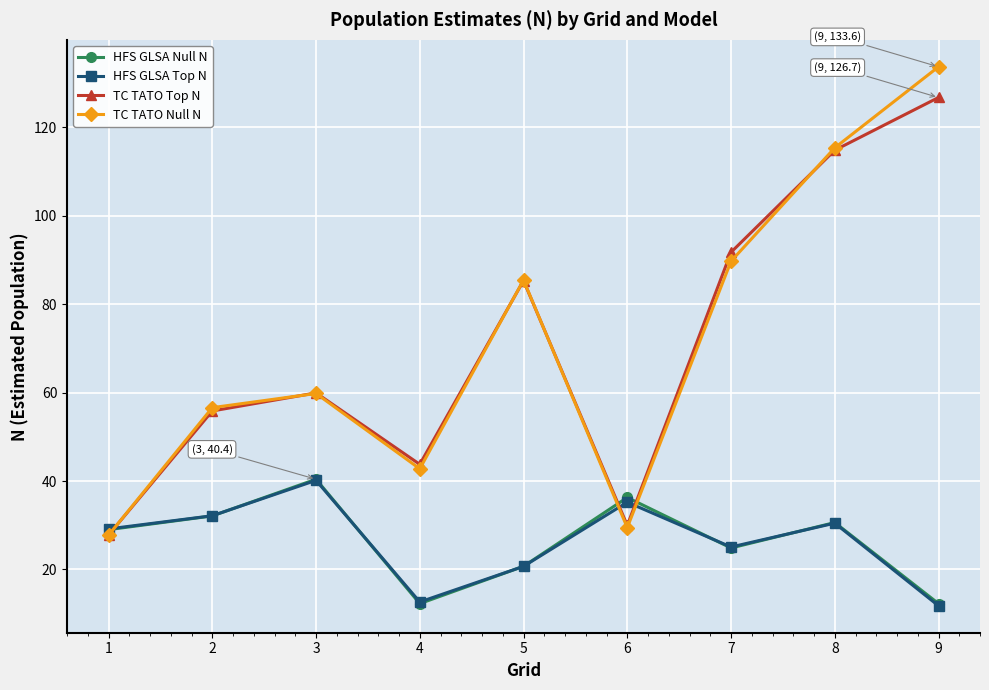

What is the value of the TC TATO Top N point at the 8th from the left?

114.8